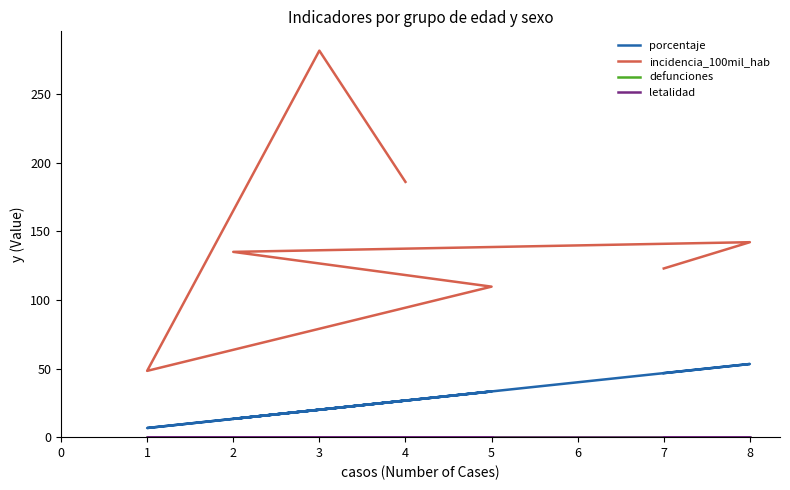

Rank the series by their maximum value, from highest to lowest.

incidencia_100mil_hab, porcentaje, defunciones, letalidad